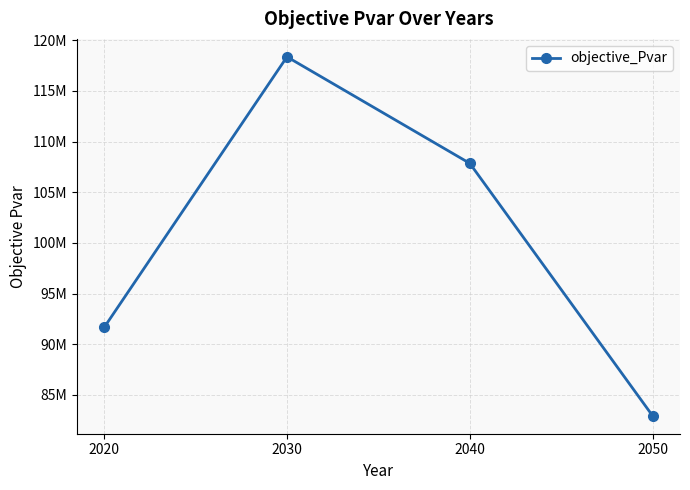

Reading left to right, what are all the values shown in this chart?

2020=91662874.6	2030=118370484.3	2040=107857744.8	2050=82937526.5